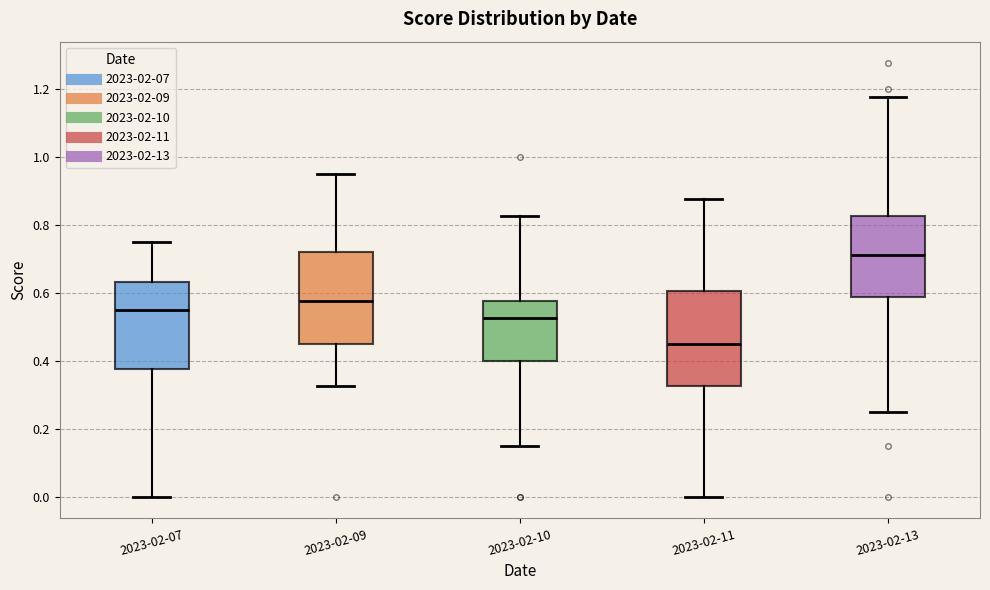

Reading left to right, transcribe this box plot: for each box, give where its median line is, the range the box spans, and where its two whiskers end, as read against the y-axis. The values are not printed on the chart, so give them approximately, as read against the axis.

2023-02-07: median 0.56, box 0.38 to 0.64, whiskers 0.00 to 0.76
2023-02-09: median 0.58, box 0.46 to 0.72, whiskers 0.32 to 0.96
2023-02-10: median 0.52, box 0.40 to 0.58, whiskers 0.16 to 0.82
2023-02-11: median 0.46, box 0.32 to 0.60, whiskers 0.00 to 0.88
2023-02-13: median 0.72, box 0.58 to 0.82, whiskers 0.26 to 1.18